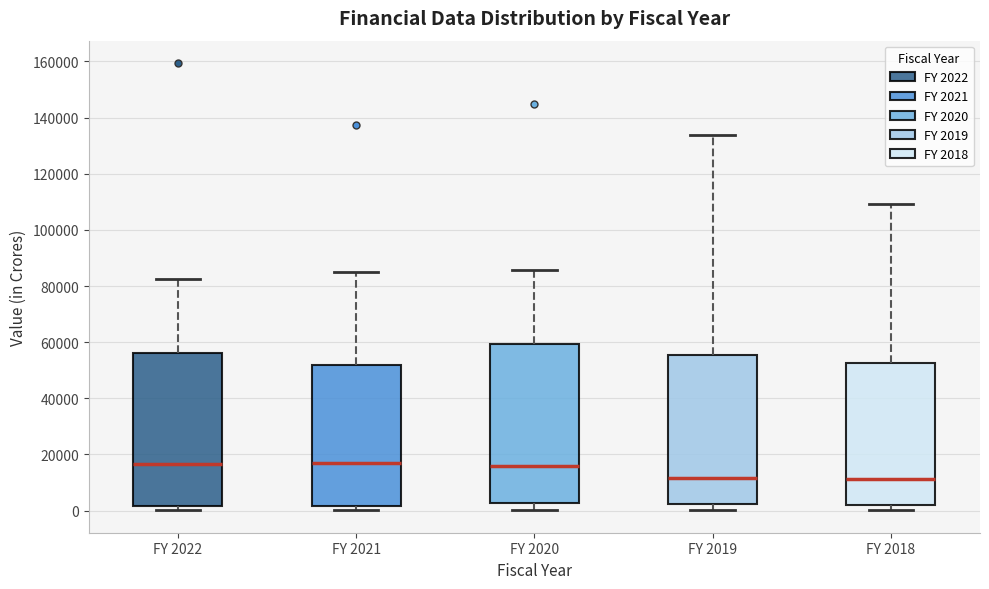

Where is the lower edge of the box for FY 2021 on the y-axis? The values are not printed on the chart, so give them approximately, as read against the axis.

2000